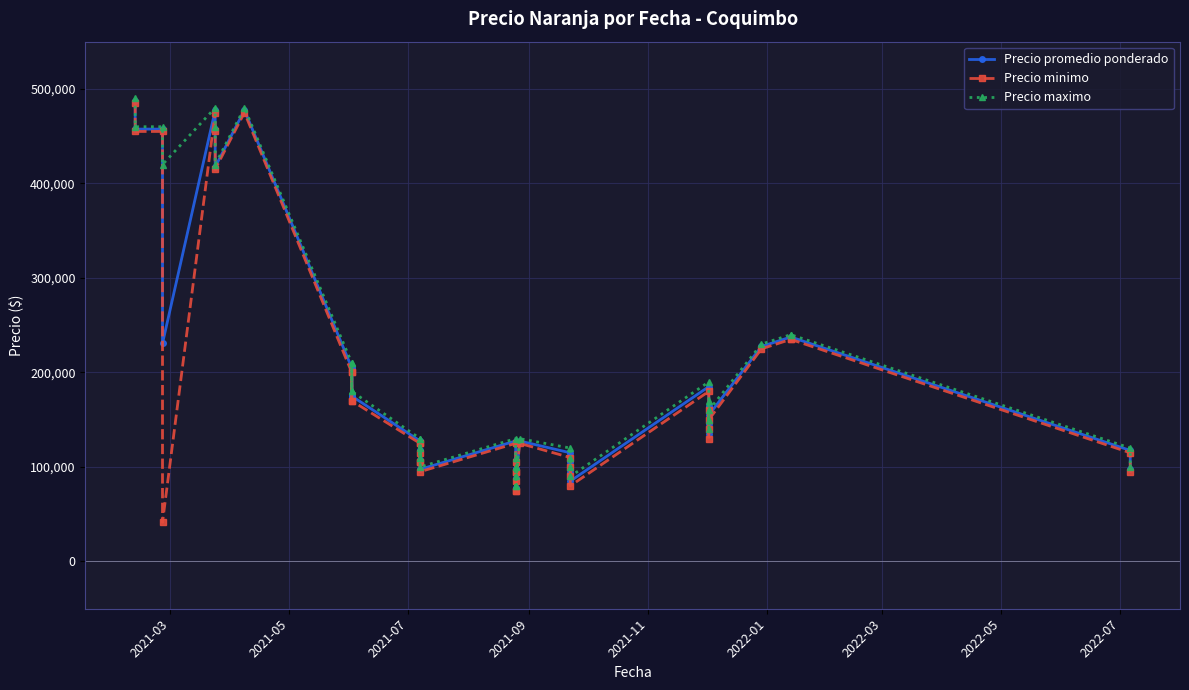

How many data points in Precio promedio ponderado are above 135000?

19